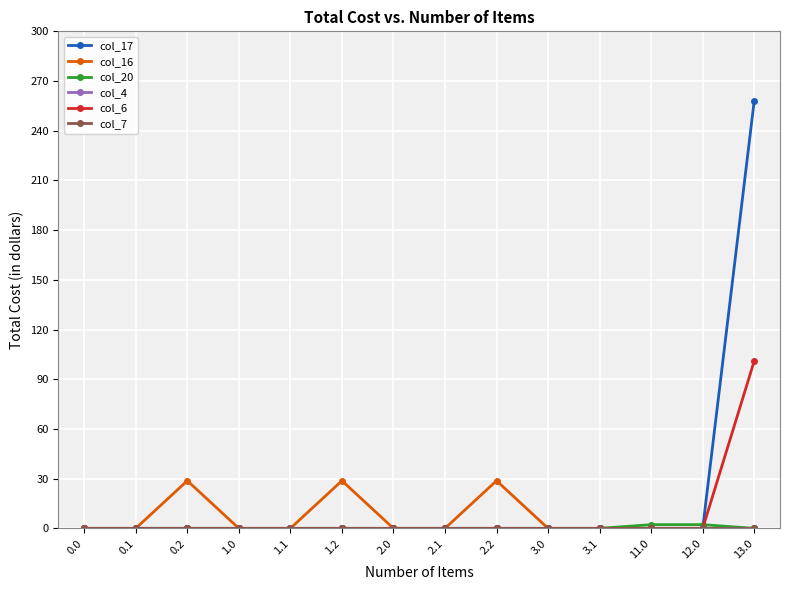

Reading left to right, extract all data points from this chart.

col_17: 0.0	0.0	0.0	0.0	0.0	0.0	0.0	0.0	0.0	0.0	0.0	0.0	0.0	258.1
col_16: 0.0	0.0	28.8	0.0	0.0	28.8	0.0	0.0	28.8	0.0	0.0	0.0	0.0	0.0
col_20: 0.0	0.0	0.0	0.0	0.0	0.0	0.0	0.0	0.0	0.0	0.0	2.2	2.2	0.0
col_4: 0.0	0.0	0.0	0.0	0.0	0.0	0.0	0.0	0.0	0.0	0.0	0.0	0.0	0.0
col_6: 0.0	0.0	0.0	0.0	0.0	0.0	0.0	0.0	0.0	0.0	0.0	0.0	0.0	101.0
col_7: 0.0	0.0	0.0	0.0	0.0	0.0	0.0	0.0	0.0	0.0	0.0	0.0	0.0	0.0